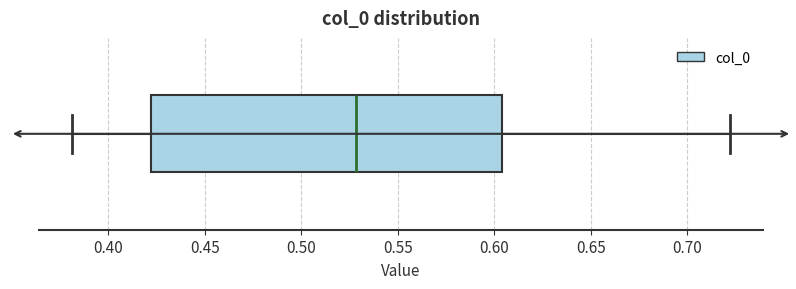

Where is the right edge of the box on the x-axis? The values are not printed on the chart, so give them approximately, as read against the axis.

0.605